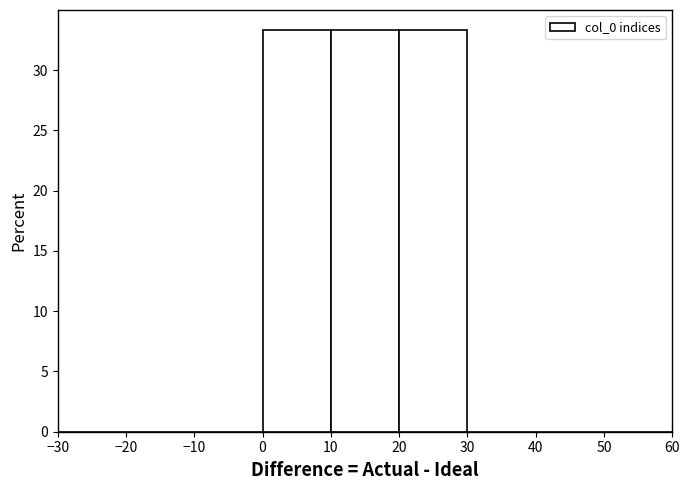

What is the height of the bar covering 10 to 20 on the x-axis? The values are not printed on the chart, so give them approximately, as read against the axis.

33.5